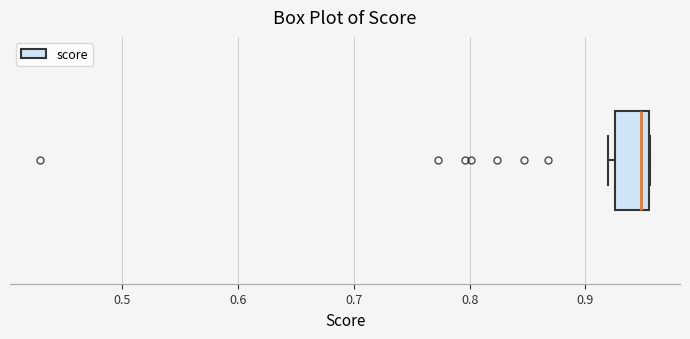

Transcribe this box plot: give where the median line is, the range the box spans, and where the two whiskers end, as read against the x-axis. The values are not printed on the chart, so give them approximately, as read against the axis.

median 0.95, box 0.93 to 0.96, whiskers 0.92 to 0.96